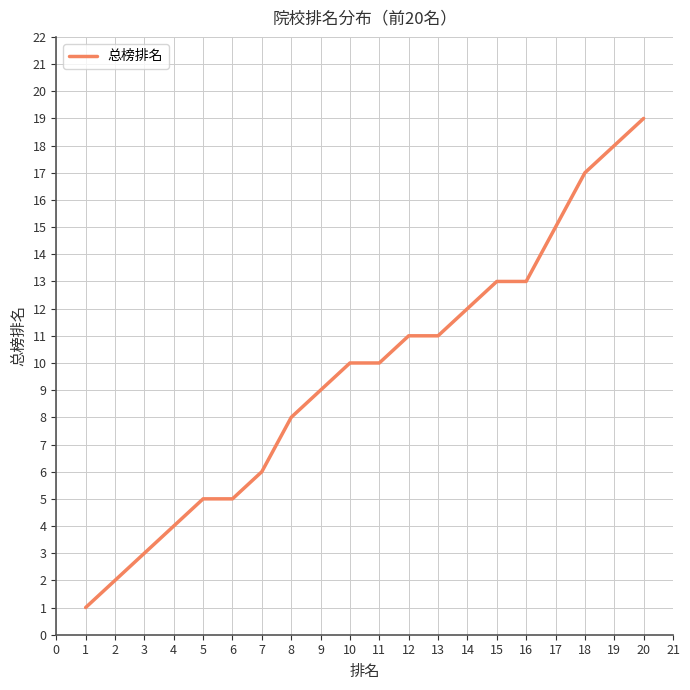

Which category has the highest value across all series?

20